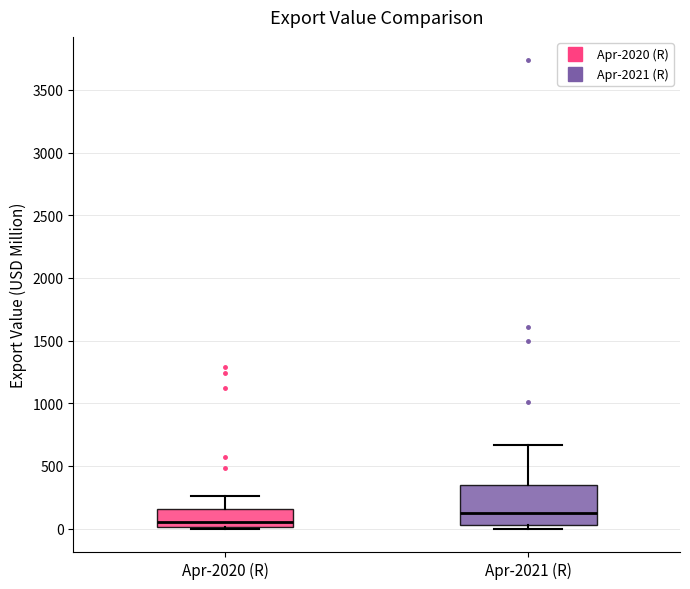

Which box is the tallest, from its lower edge to its upper edge?

Apr-2021 (R)